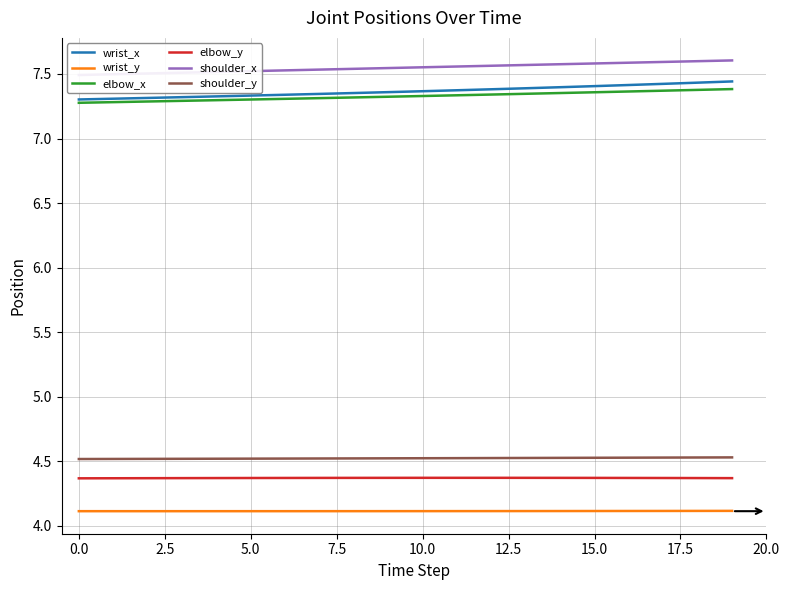

Which series has the widest spread of values?

wrist_x